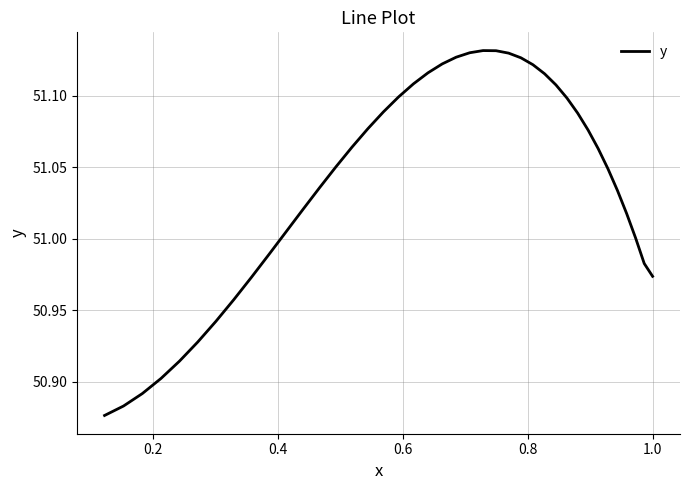

Is this an area chart (filled region under the line)?

No